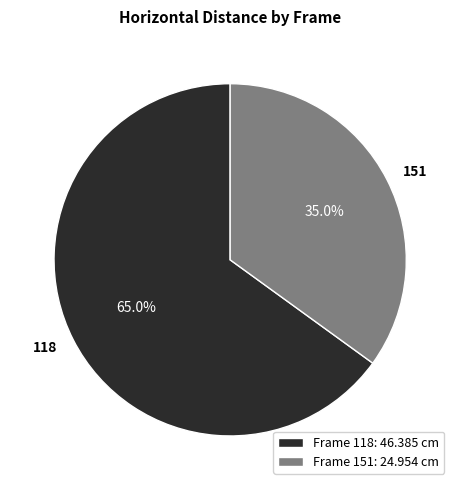

Rank the categories by value from lowest to highest.

151, 118